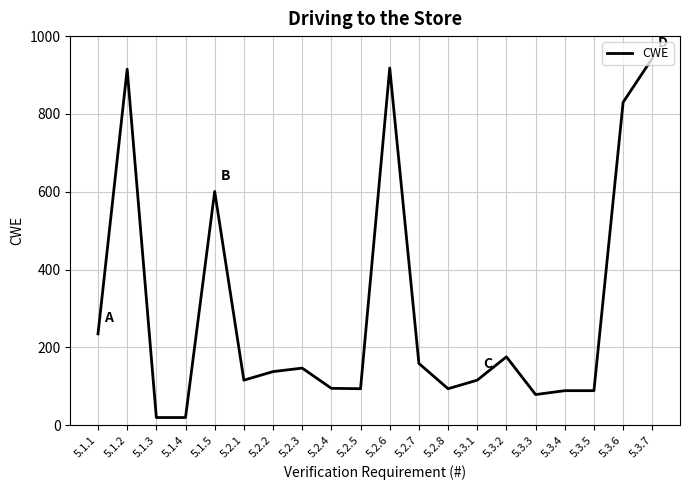

Count the number of categories in the chart.

20